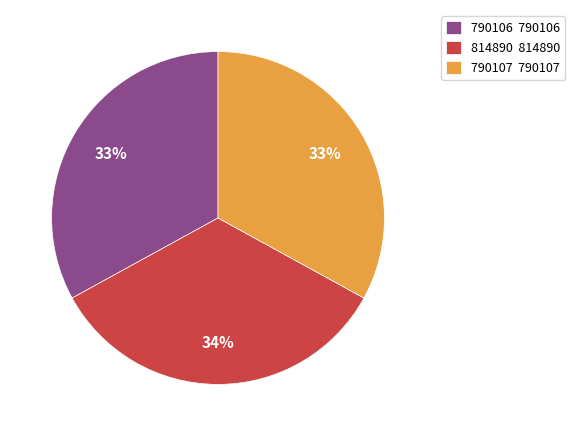

To the nearest percent, what percentage of the pie is 790107?

33%